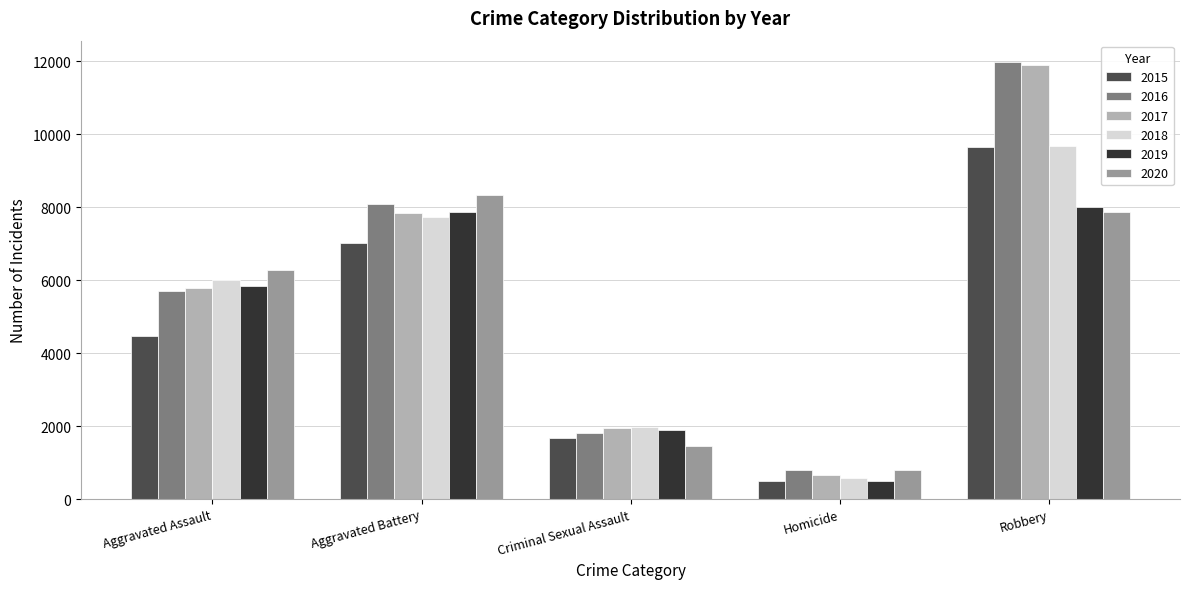

The 2016 series shows 8085 at Aggravated Battery. True or false?

True